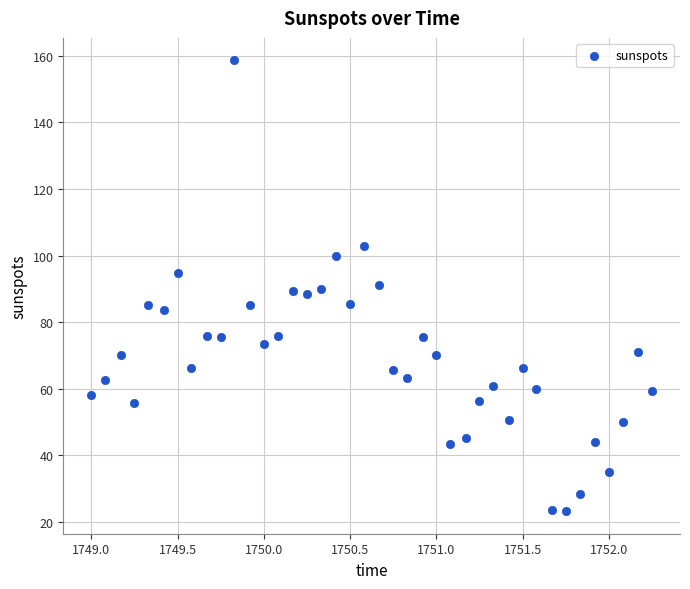

What is the range of X values (max minus min)?

3.2